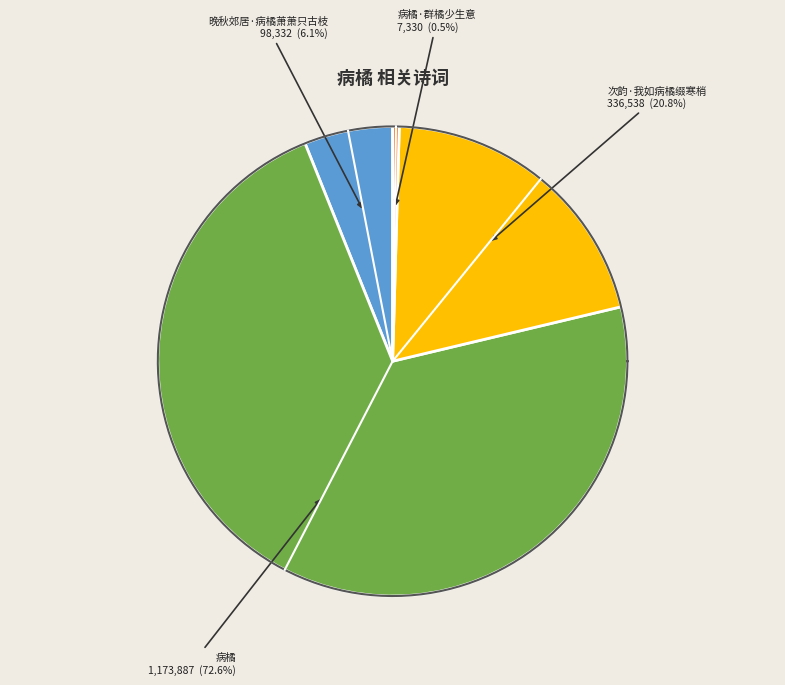

What is the ratio of the value at 晚秋郊居·病橘萧萧只古枝 to the value at 病橘?

0.1